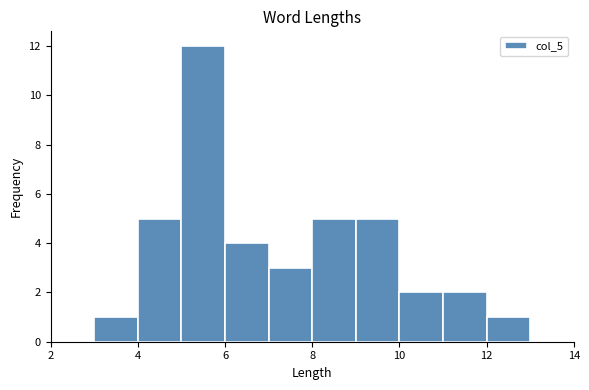

How tall is the bar that spans 8 to 9 on the x-axis? The values are not printed on the chart, so give them approximately, as read against the axis.

5